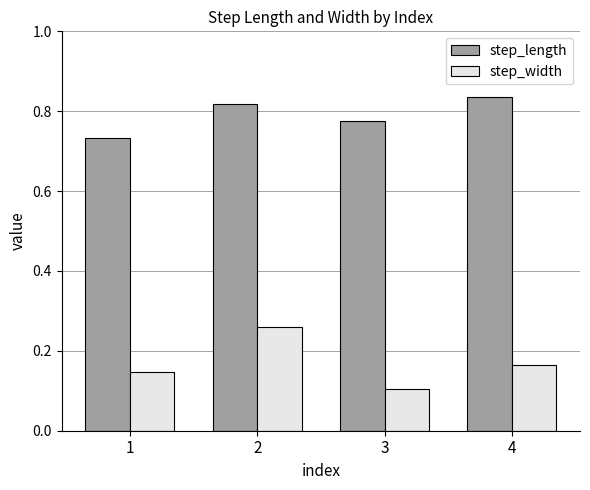

What is the difference between the highest and lowest values at 2?

0.6